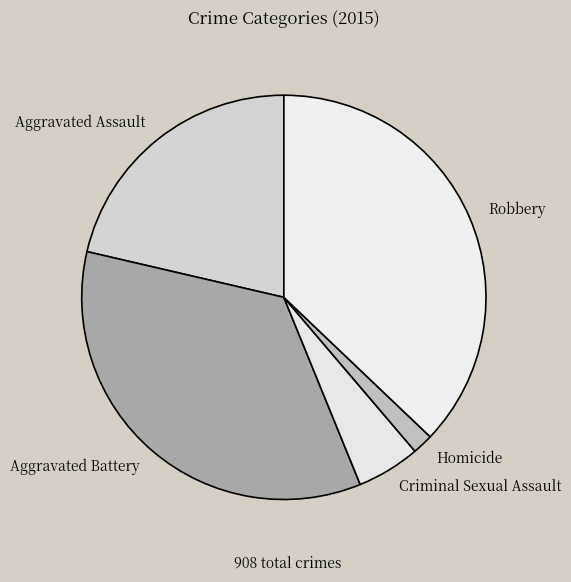

Count the number of slices in the pie.

5